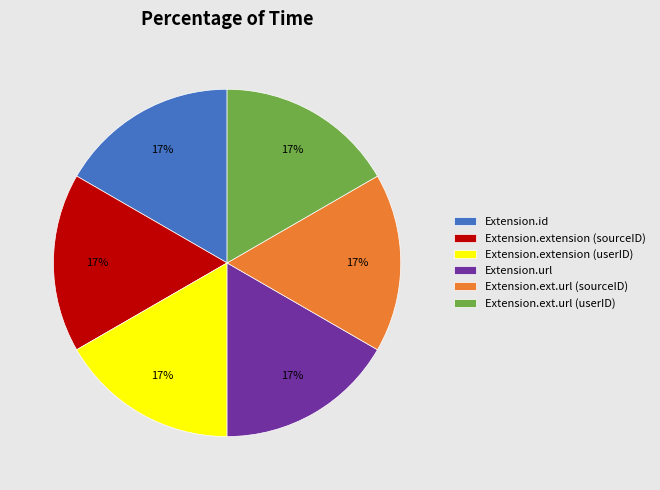

To the nearest percent, what is the average slice percentage?

17%